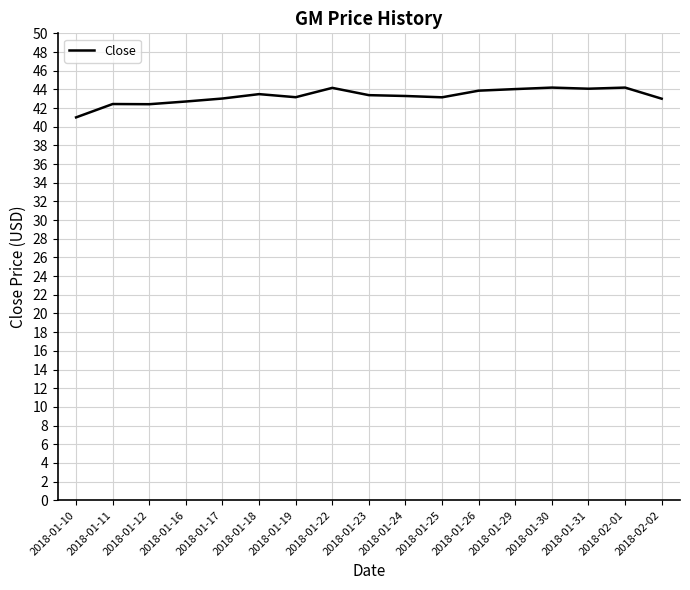

True or false: the data shows 75.4 at 2018-01-12.

False